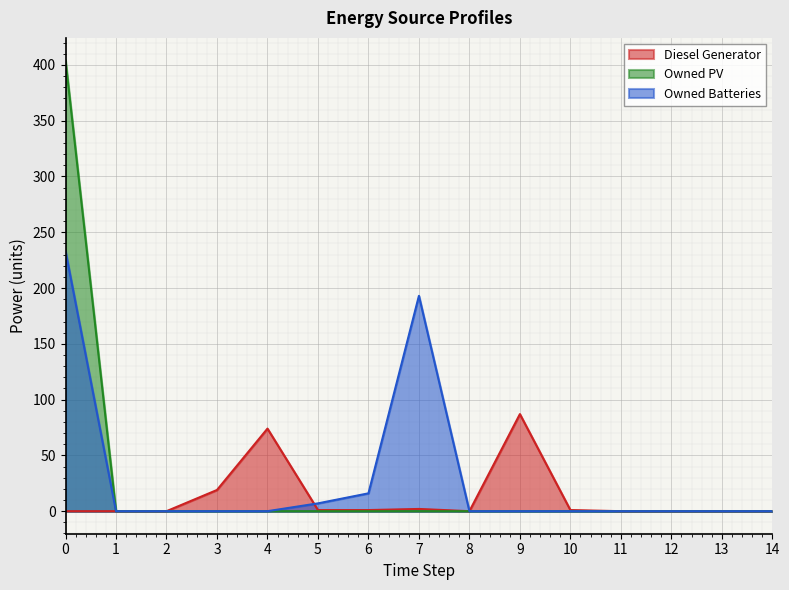

Where is the first local minimum for Diesel Generator?

8